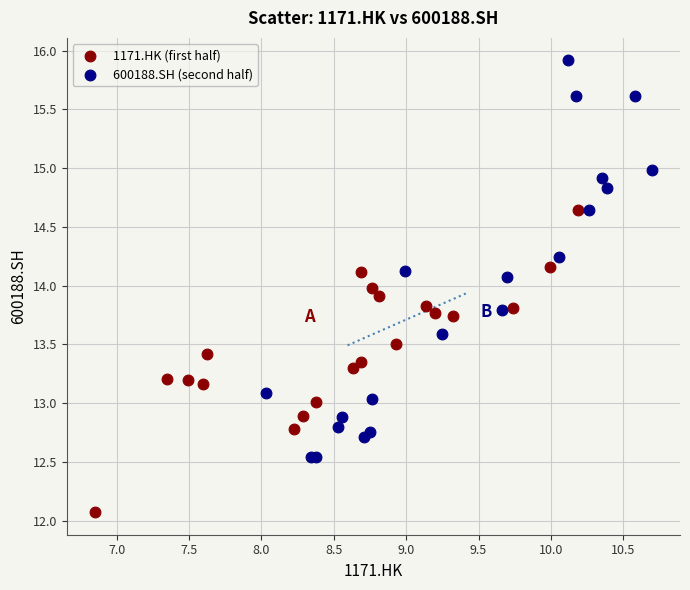

Which series has the largest Y range (max minus min)?

600188.SH (second half)